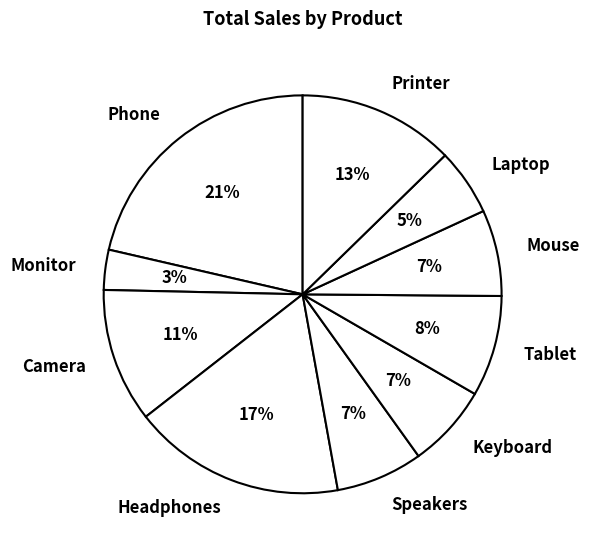

To the nearest percent, what is the average slice percentage?

10%